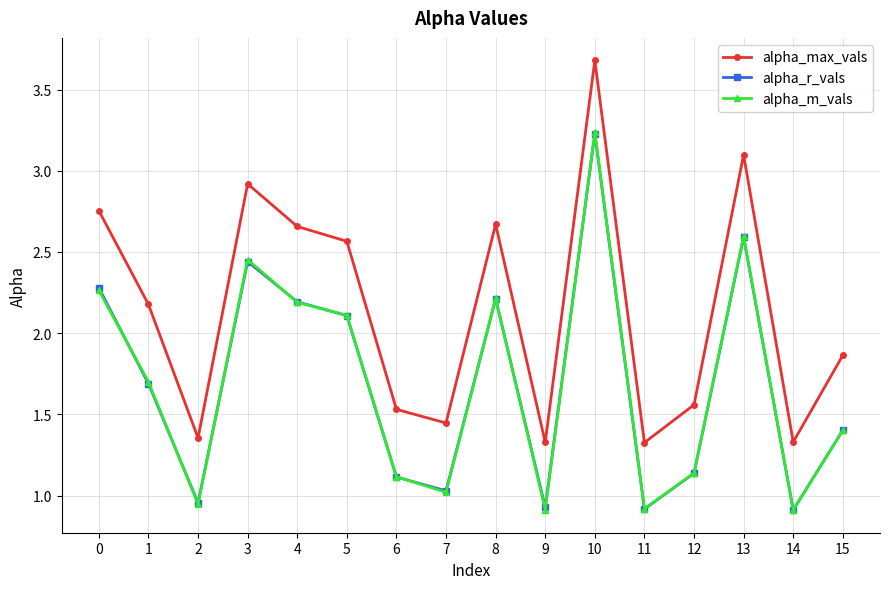

Which series changed the most between 7 and 8?

alpha_max_vals